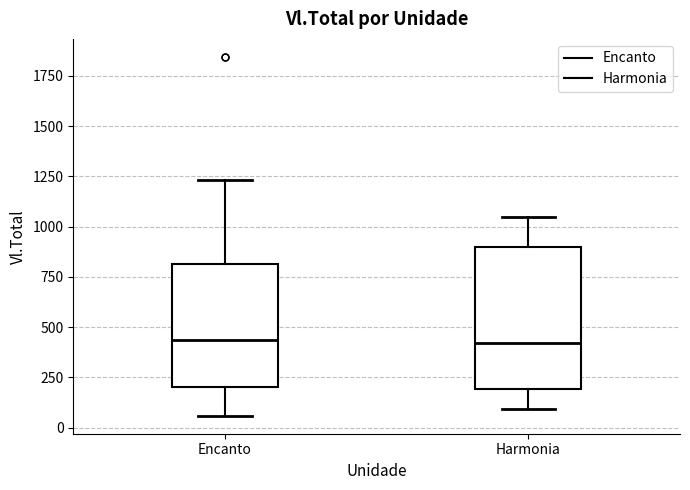

Which box is the tallest, from its lower edge to its upper edge?

Harmonia